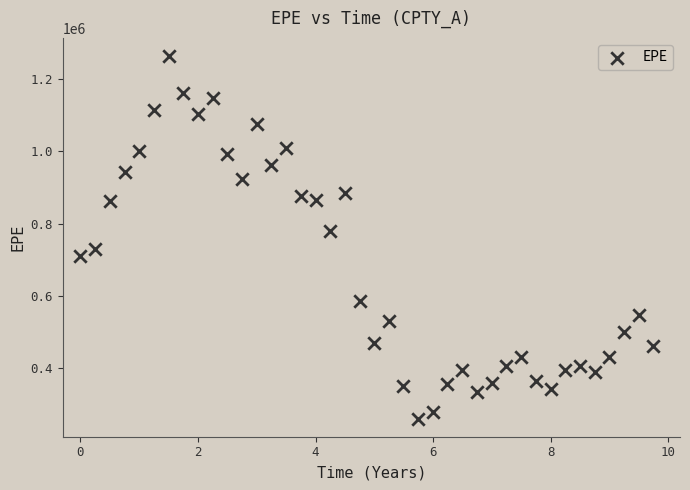

What is the range of X values (max minus min)?

9.7